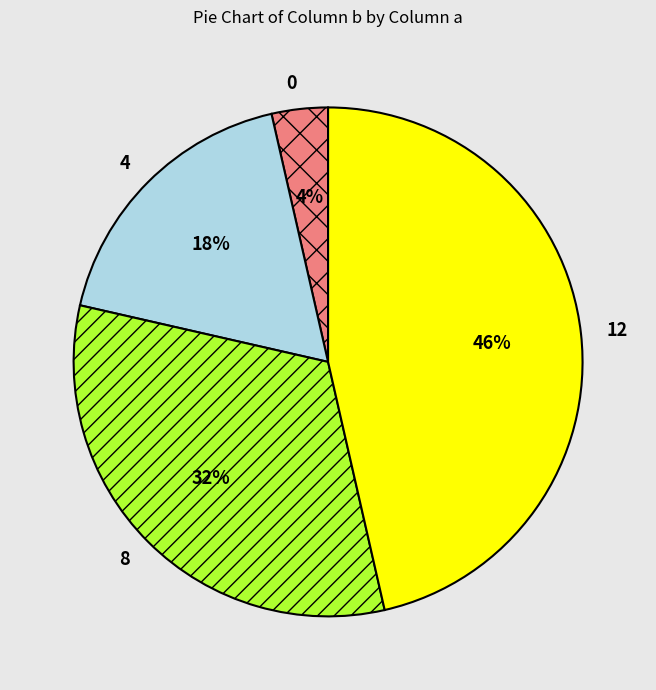

To the nearest percent, what is the average slice percentage?

25%